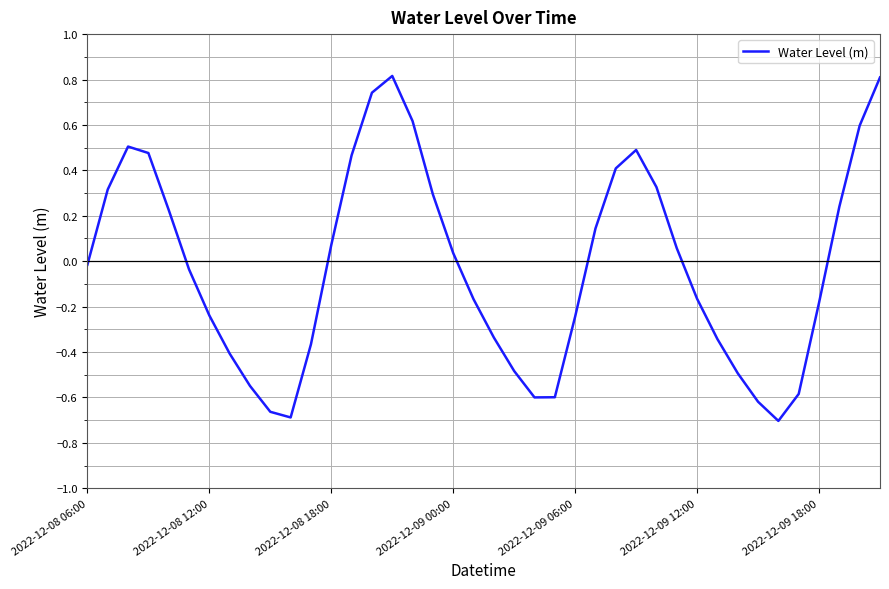

What is the sum of all values?

-0.8